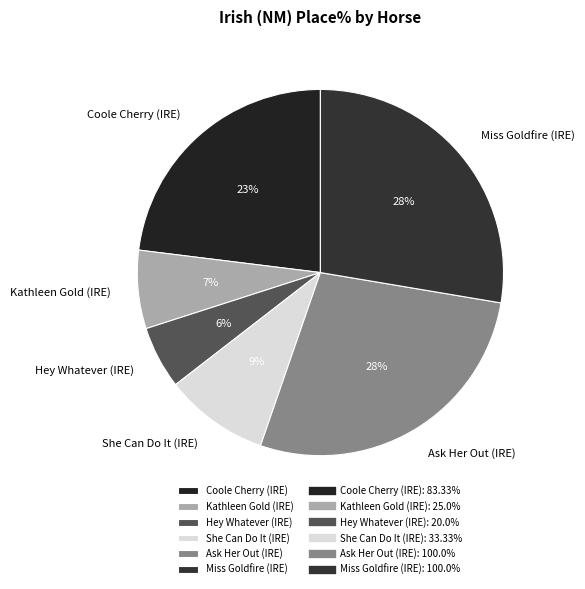

Do Hey Whatever (IRE) and She Can Do It (IRE) together represent more than half of the pie?

No